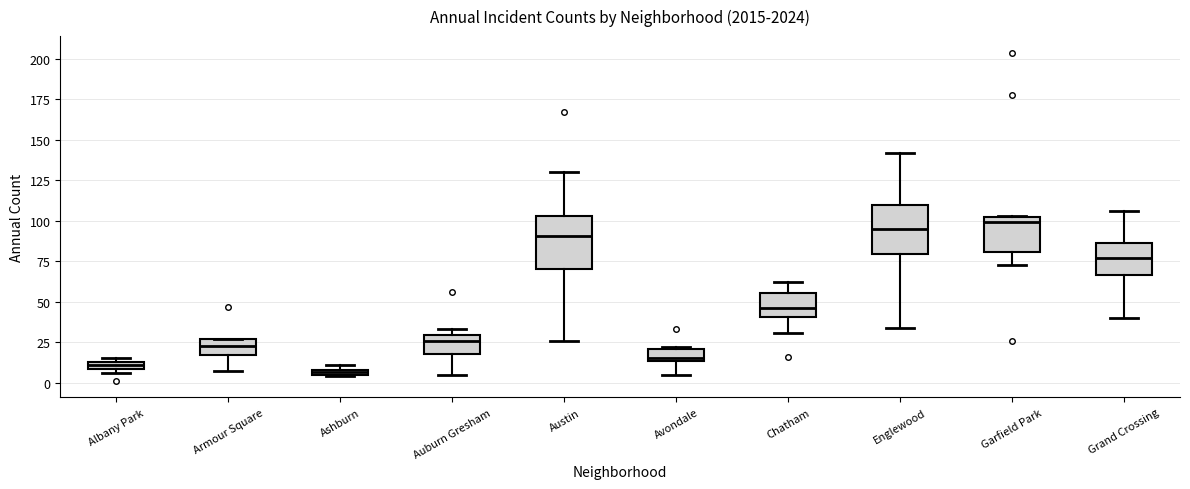

Where is the upper edge of the box for Armour Square on the y-axis? The values are not printed on the chart, so give them approximately, as read against the axis.

25